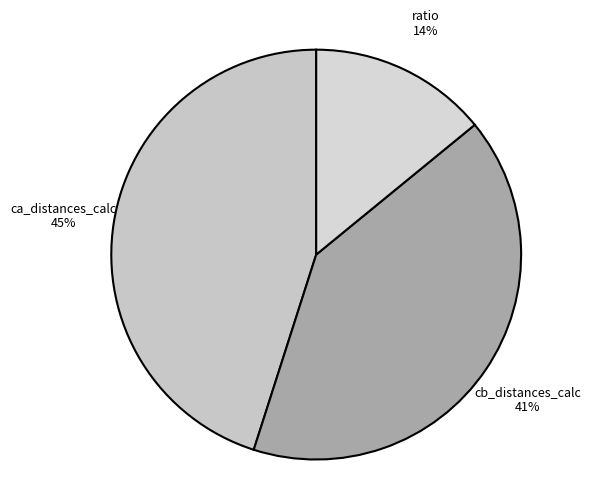

Is there any slice that represents more than half of the pie?

No